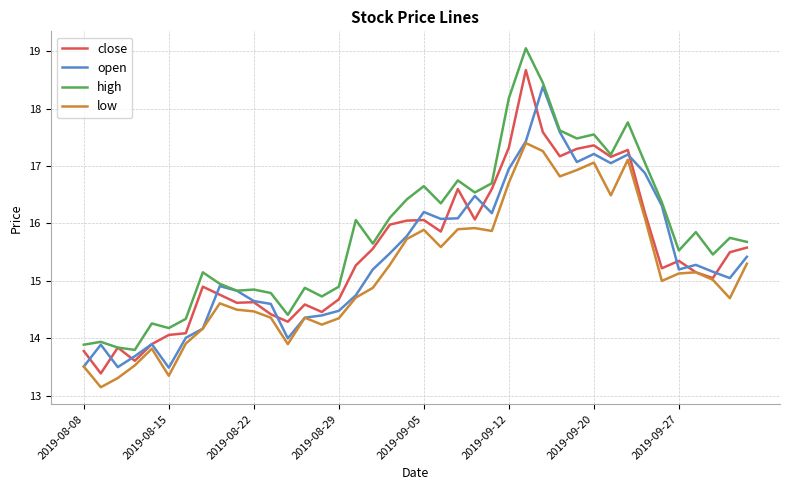

Which series has the largest total across all categories?

high